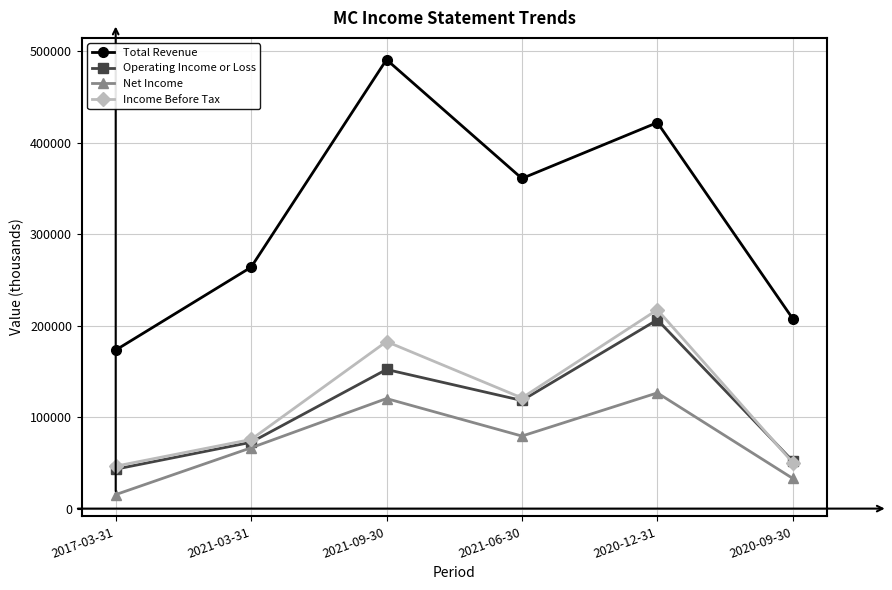

At which label does Operating Income or Loss reach its minimum?

2017-03-31